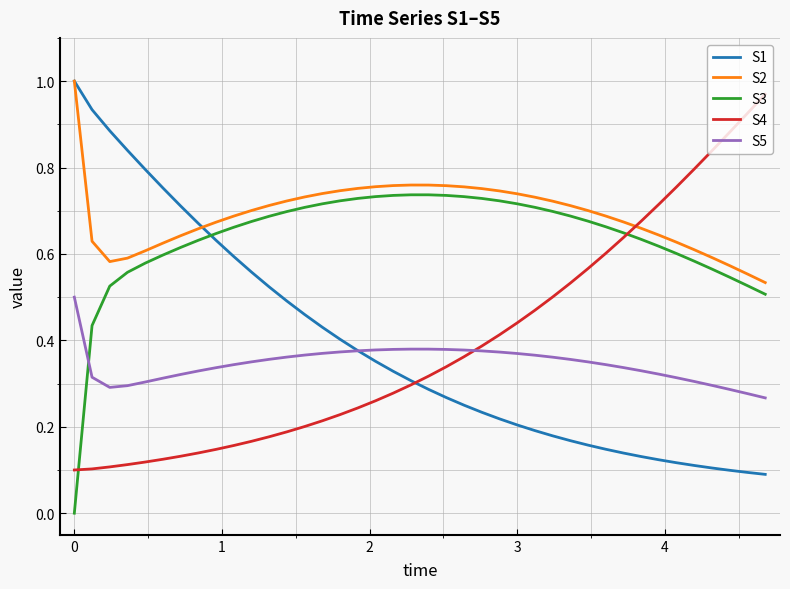

True or false: S5 and S2 intersect in this chart.

False